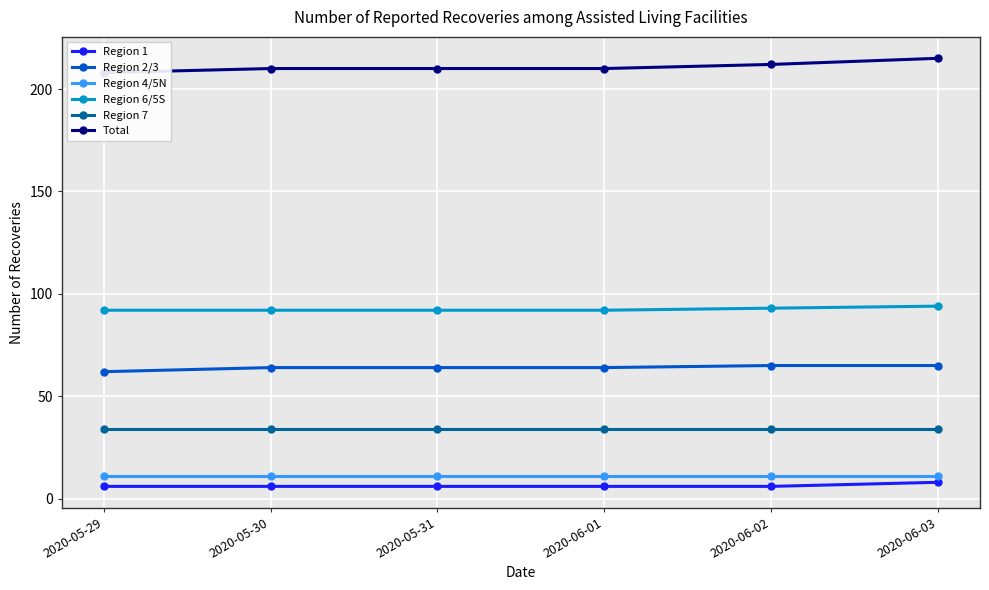

What is the sum of the Region 7 values at 2020-05-30 and 2020-06-03?

68